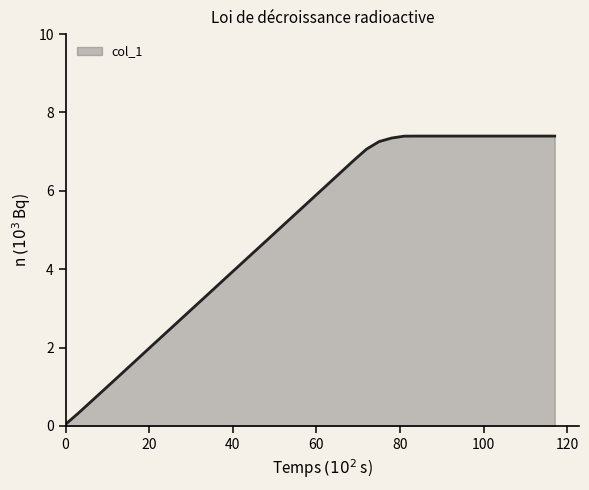

What is the average value?

5.0